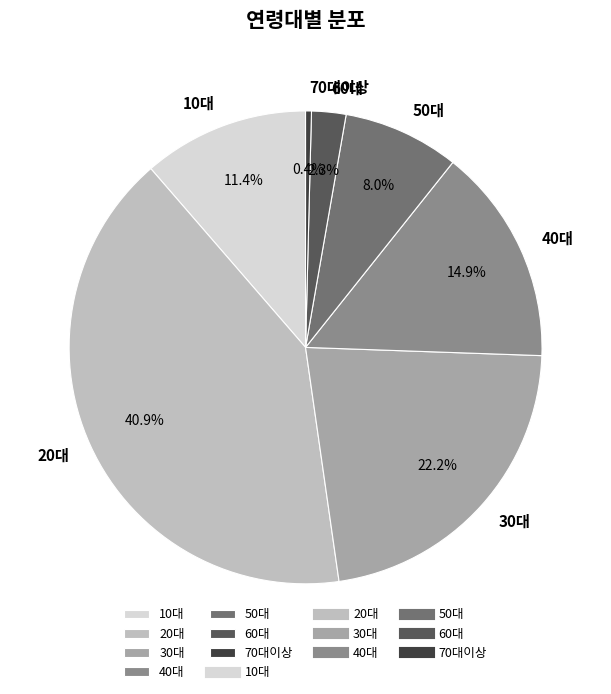

What percentage is NOT represented by 60대?

97.7%